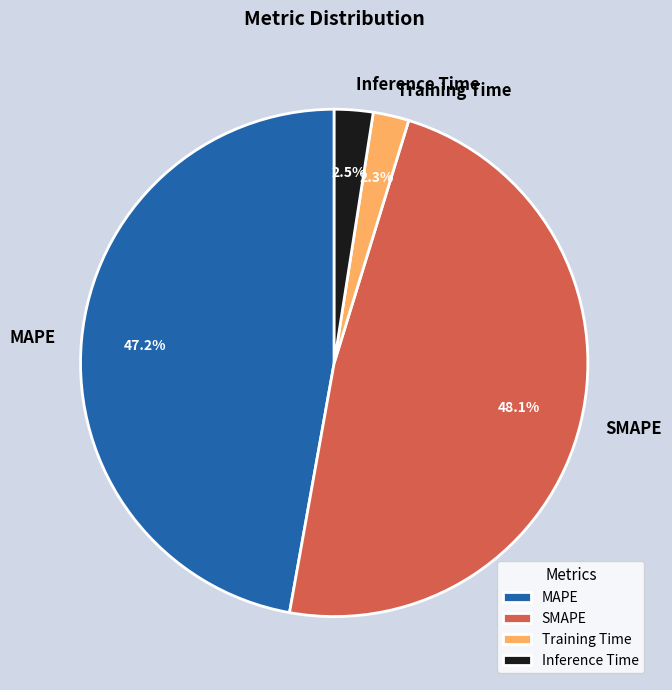

The Training Time slice represents 2% of the pie. True or false?

True